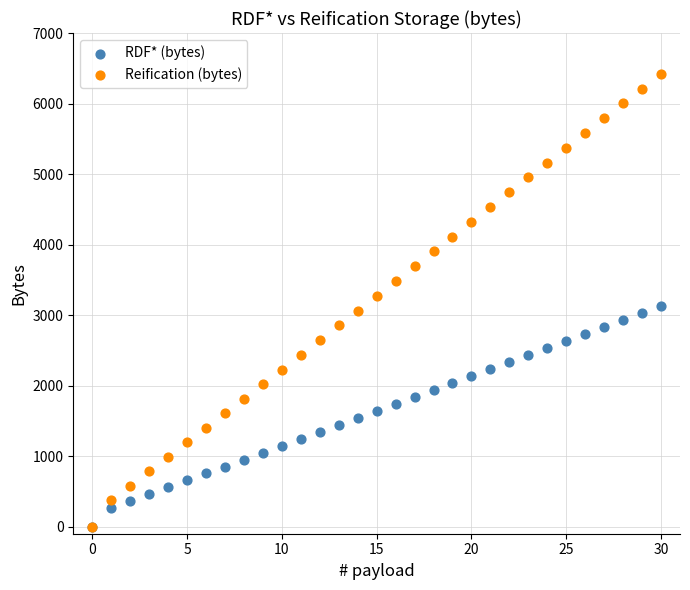

What are all the series names shown in the legend?

RDF* (bytes), Reification (bytes)